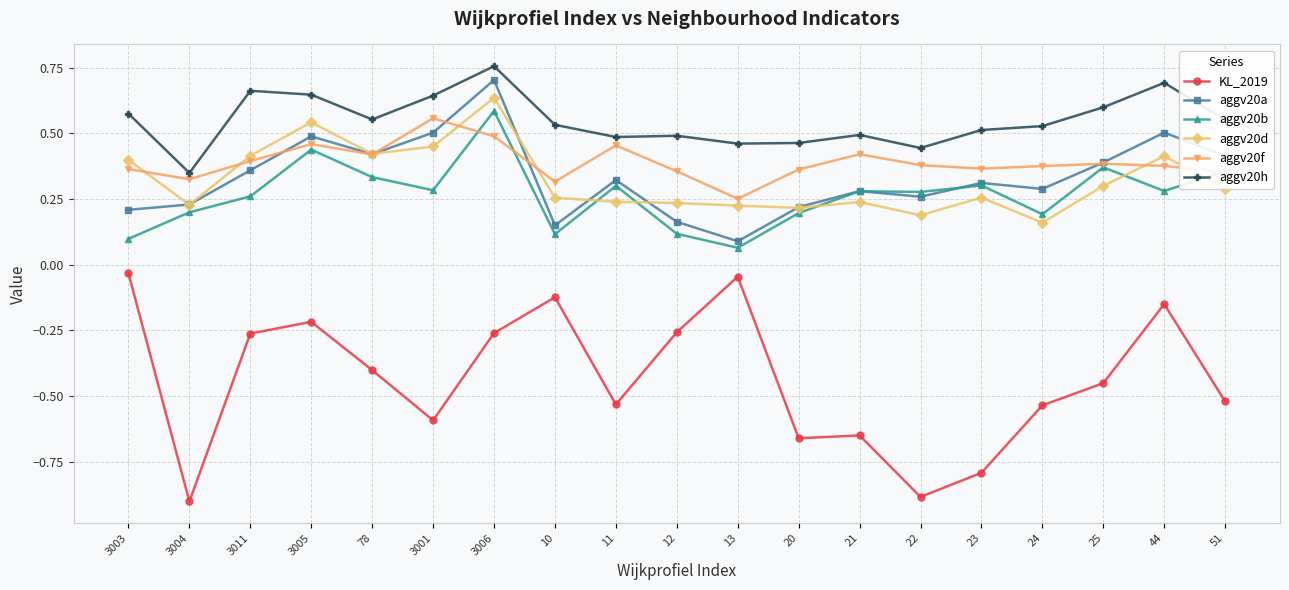

How many lines are shown in the chart?

6